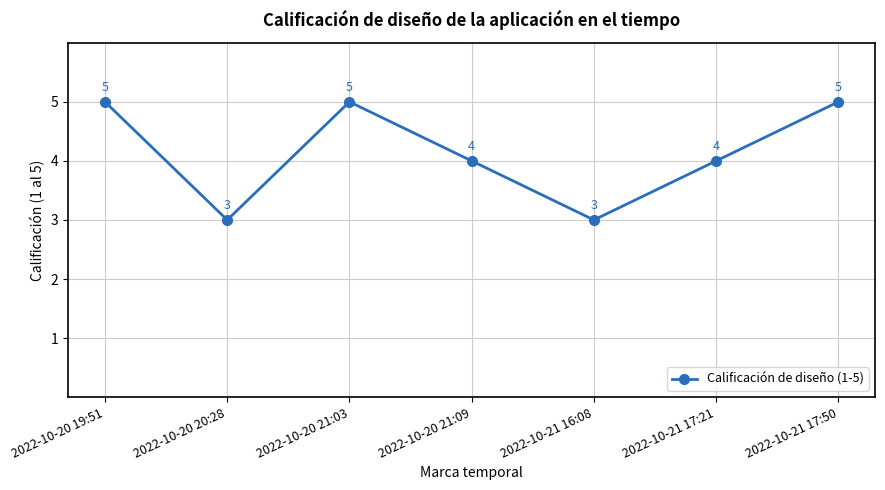

The chart shows a value of 4 at 2022-10-21 17:21. True or false?

True